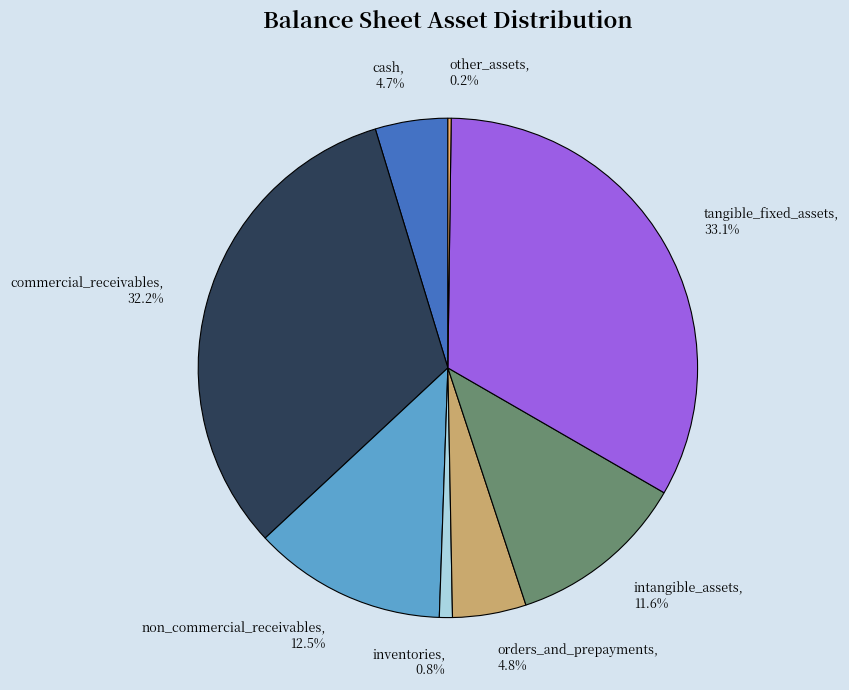

What is the ratio of the value at intangible_assets to the value at tangible_fixed_assets?

0.4